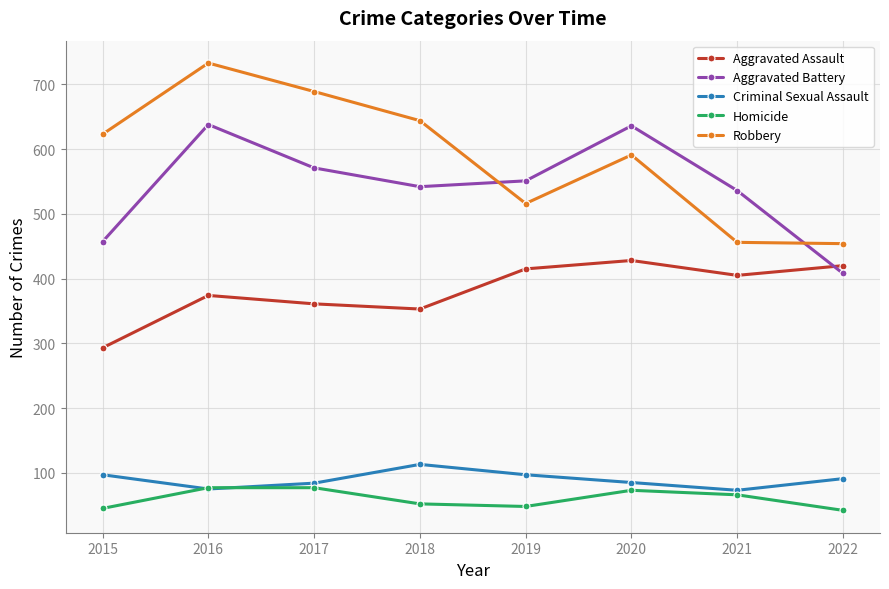

Where is the first local maximum for Aggravated Assault?

2016